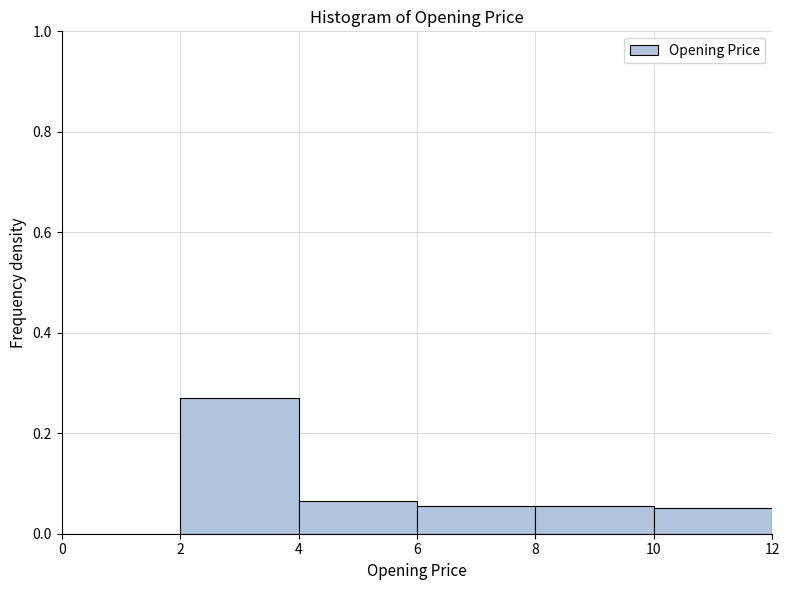

Which range on the x-axis has the tallest bar?

2 to 4